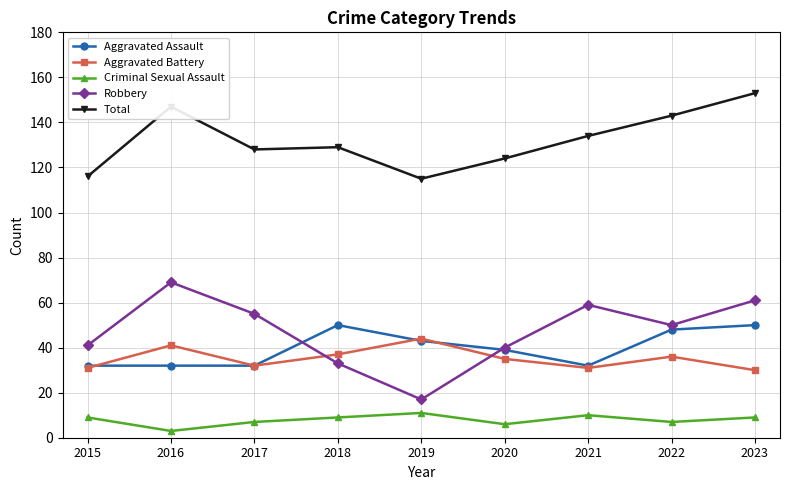

At which category does Aggravated Battery reach its first local valley?

2017